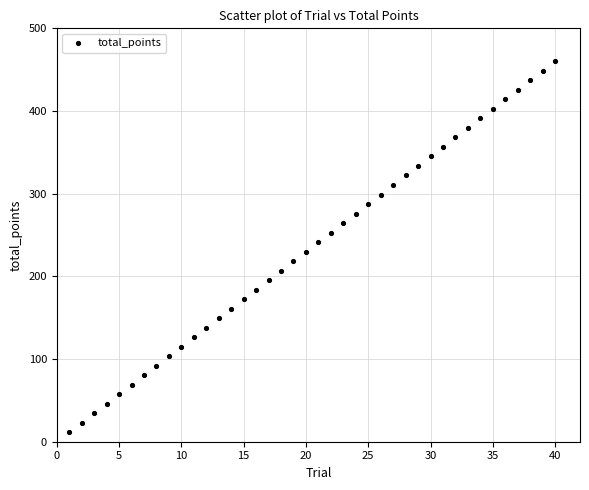

What is the range of X values (max minus min)?

39.0